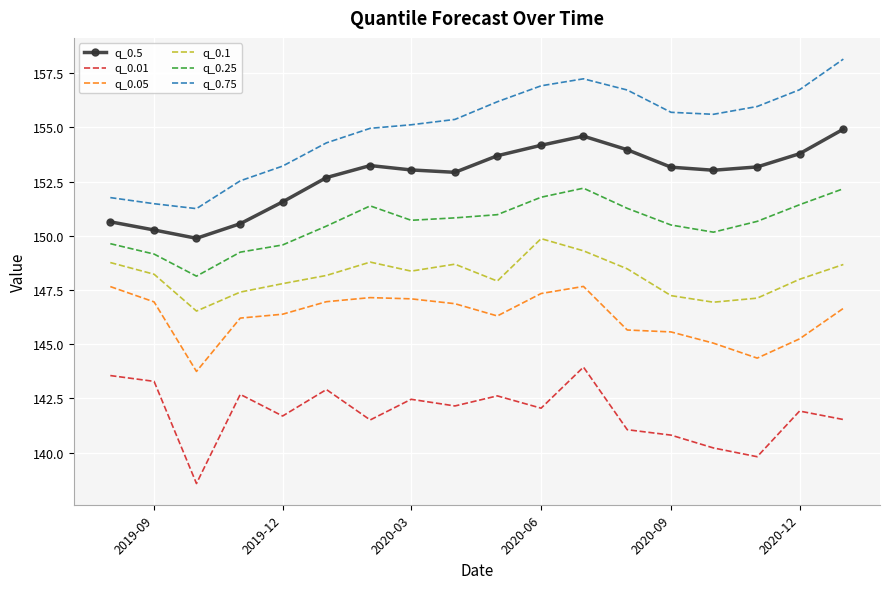

How many series are shown in this chart?

6